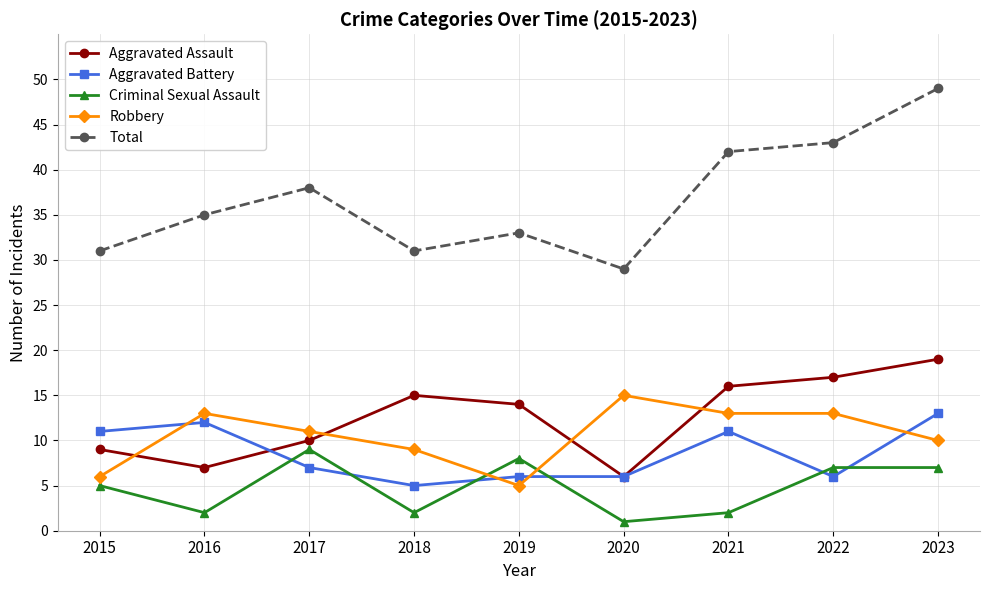

How many lines are shown in the chart?

5